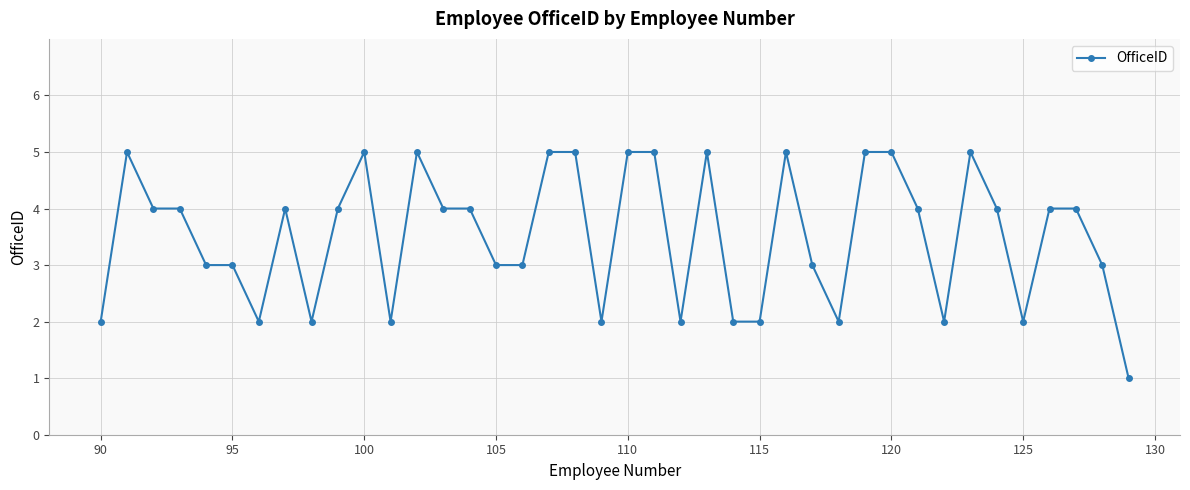

How many values are between 2 and 5?

39